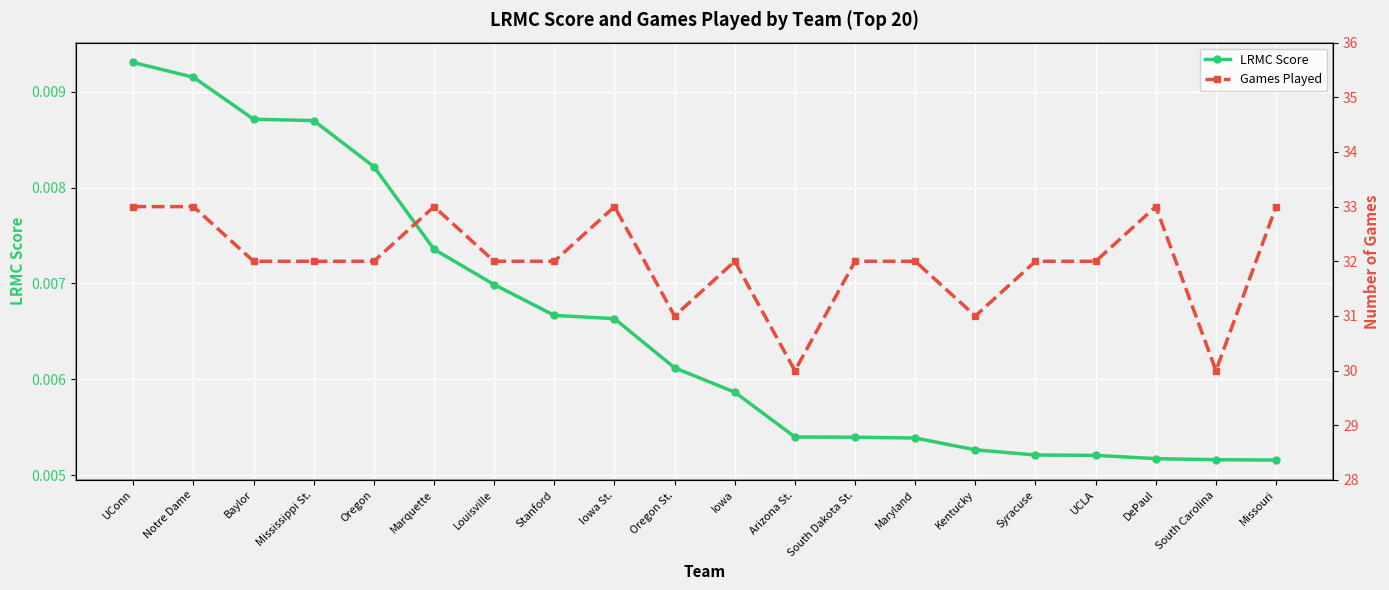

How many distinct data groups are displayed?

2